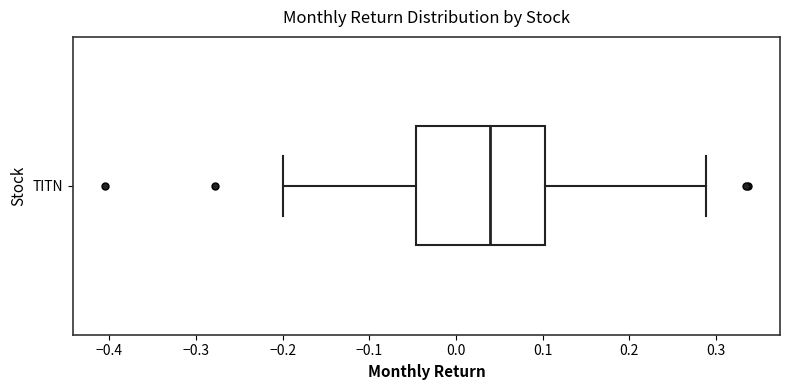

Transcribe this box plot: give where the median line is, the range the box spans, and where the two whiskers end, as read against the x-axis. The values are not printed on the chart, so give them approximately, as read against the axis.

median 0.04, box -0.05 to 0.10, whiskers -0.20 to 0.29